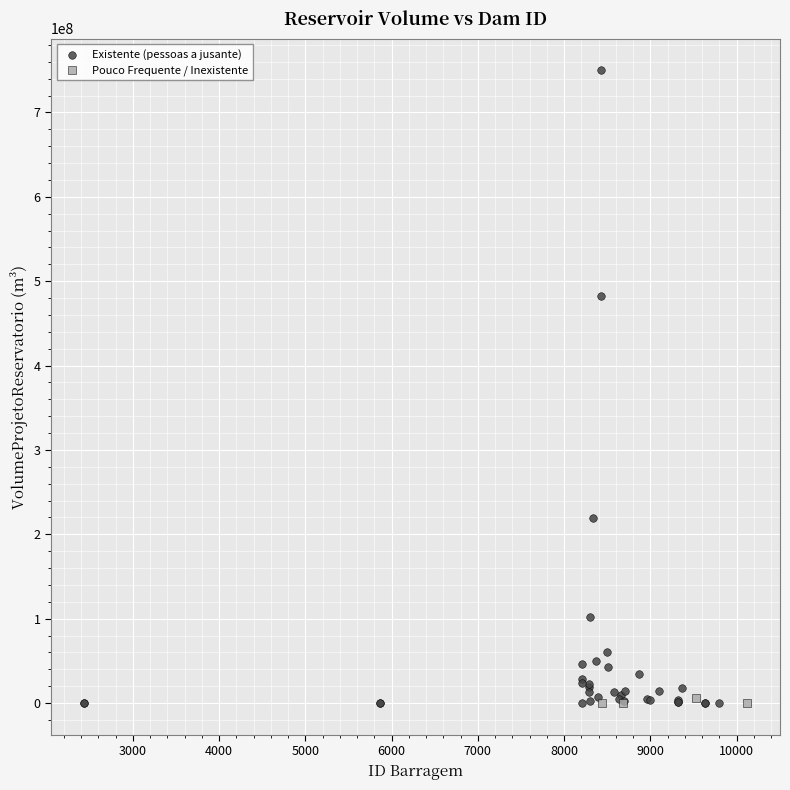

What are all the series names shown in the legend?

Existente (pessoas a jusante), Pouco Frequente / Inexistente